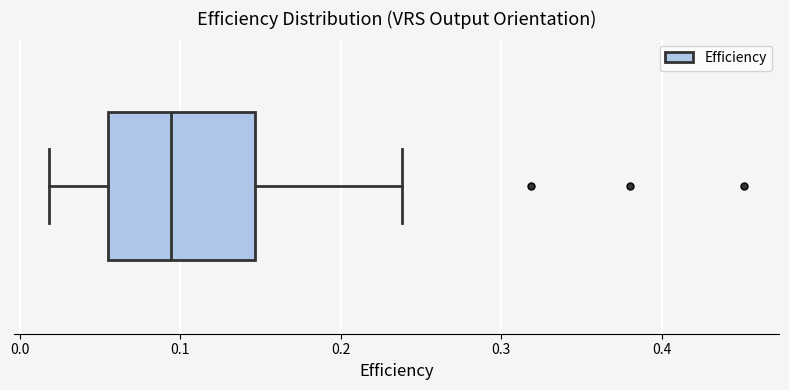

Where is the left edge of the box on the x-axis? The values are not printed on the chart, so give them approximately, as read against the axis.

0.05